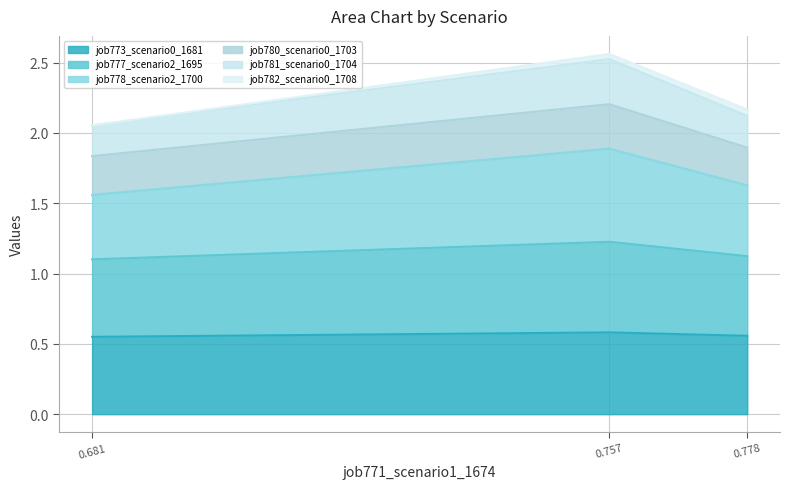

True or false: job773_scenario0_1681 has a value of 0.4 at 0.757.

False